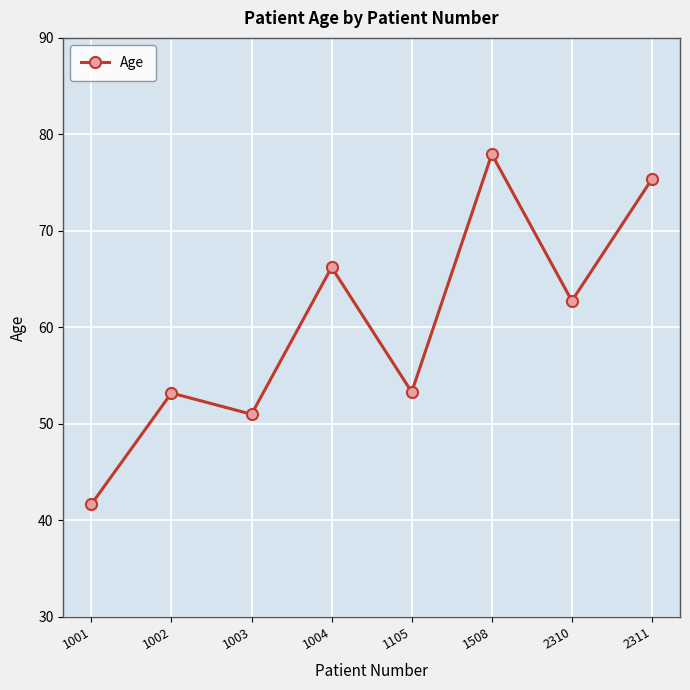

How many points are higher than both their immediate neighbors (excluding endpoints)?

3